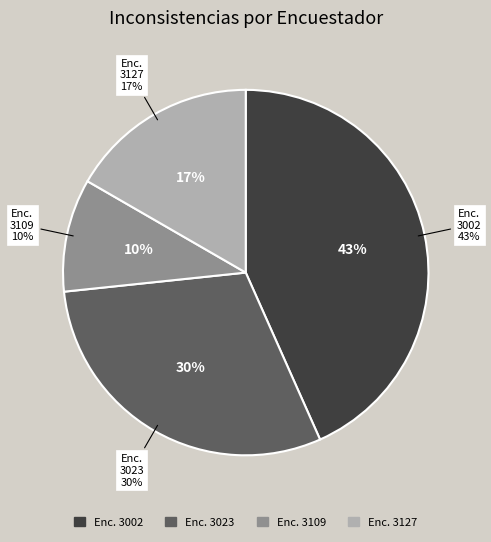

Rank the categories by value from lowest to highest.

3109, 3127, 3023, 3002